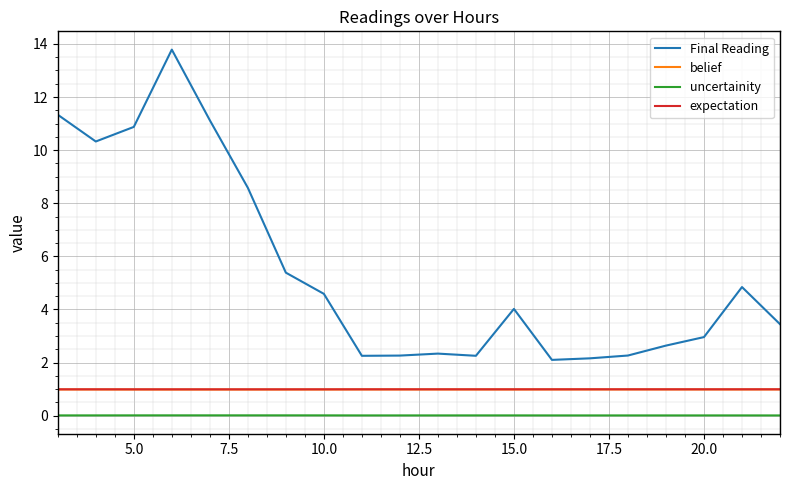

True or false: uncertainity and expectation cross at least once.

False